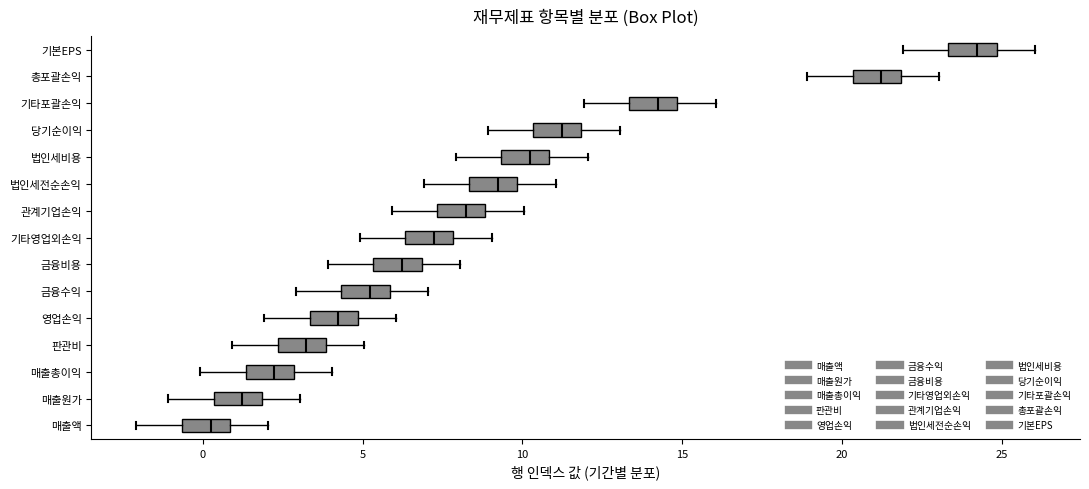

Which box's median line is the furthest to the left?

매출액